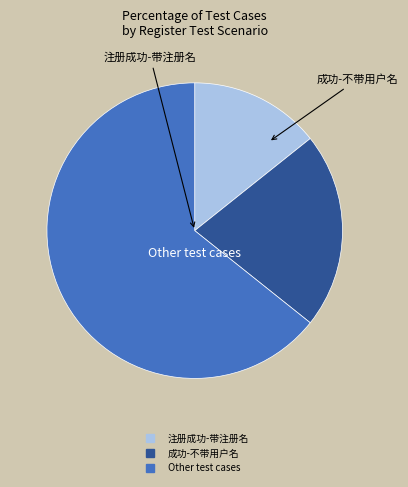

Is there any slice that represents more than half of the pie?

Yes